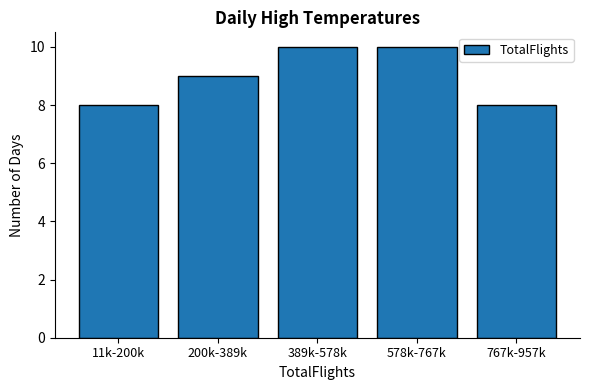

Reading left to right, list all the values displayed in this chart.

11k-200k=8	200k-389k=9	389k-578k=10	578k-767k=10	767k-957k=8